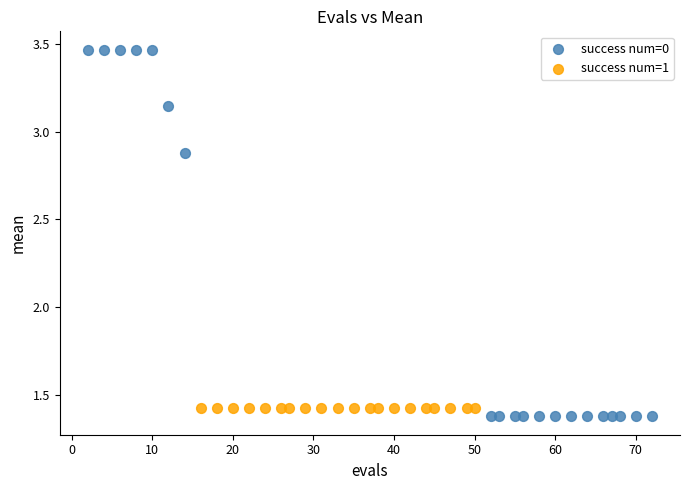

Which series reaches the maximum Y coordinate?

success num=0